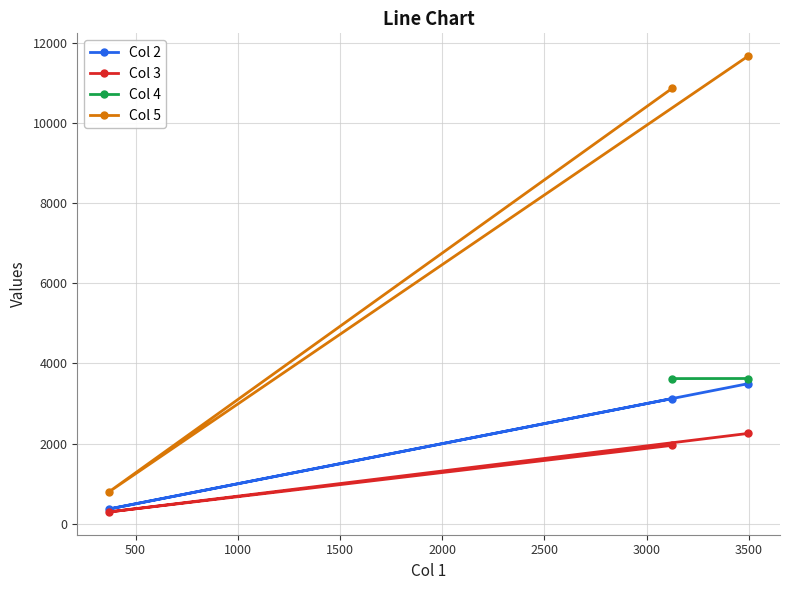

What is the value of the Col 3 point at the 3rd from the left?

2255